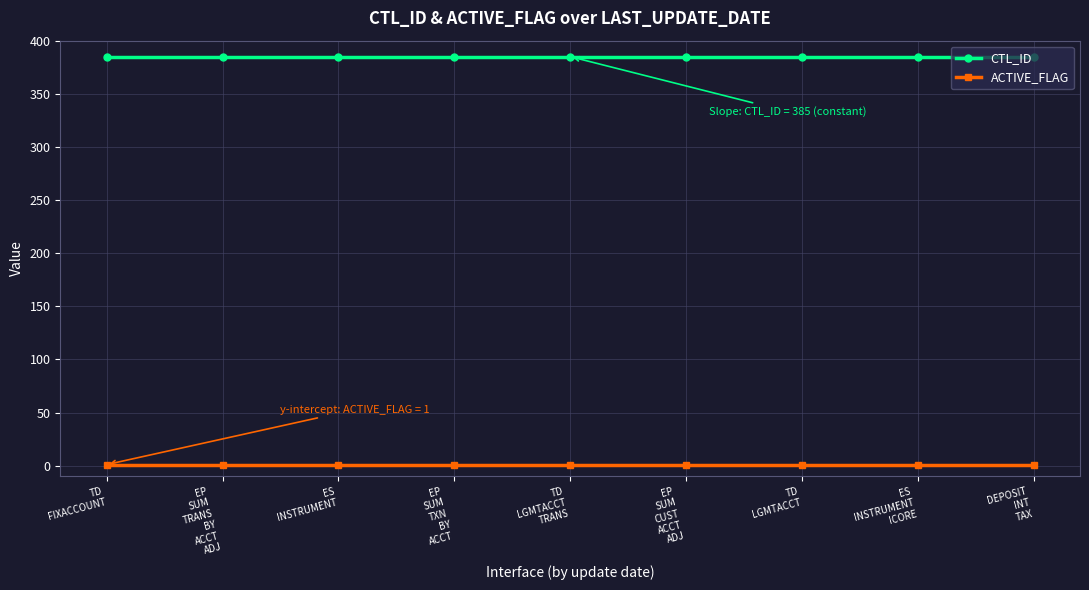

What is the greatest value displayed?

385